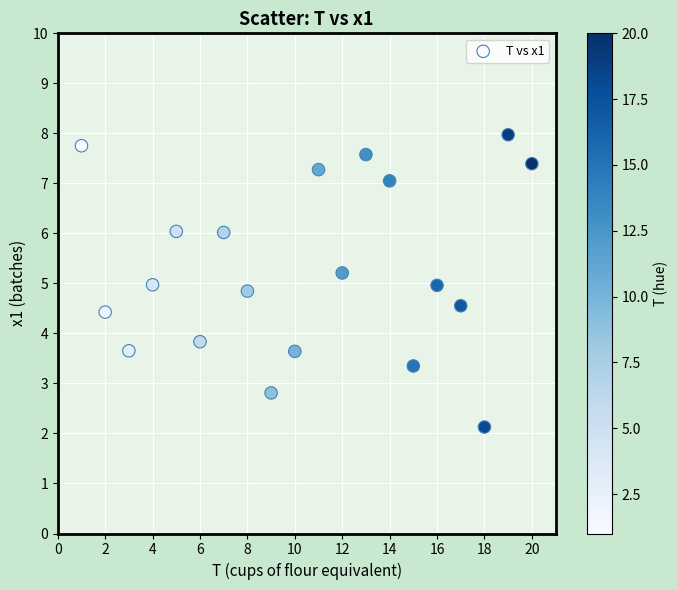

What is the range of Y values (max minus min)?

5.8